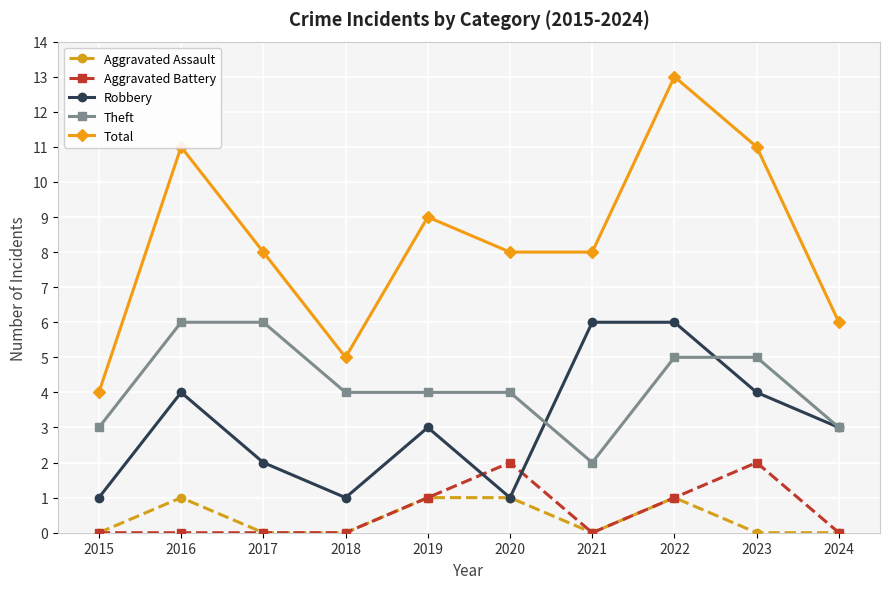

What is the difference between the highest and lowest values at 2020?

7